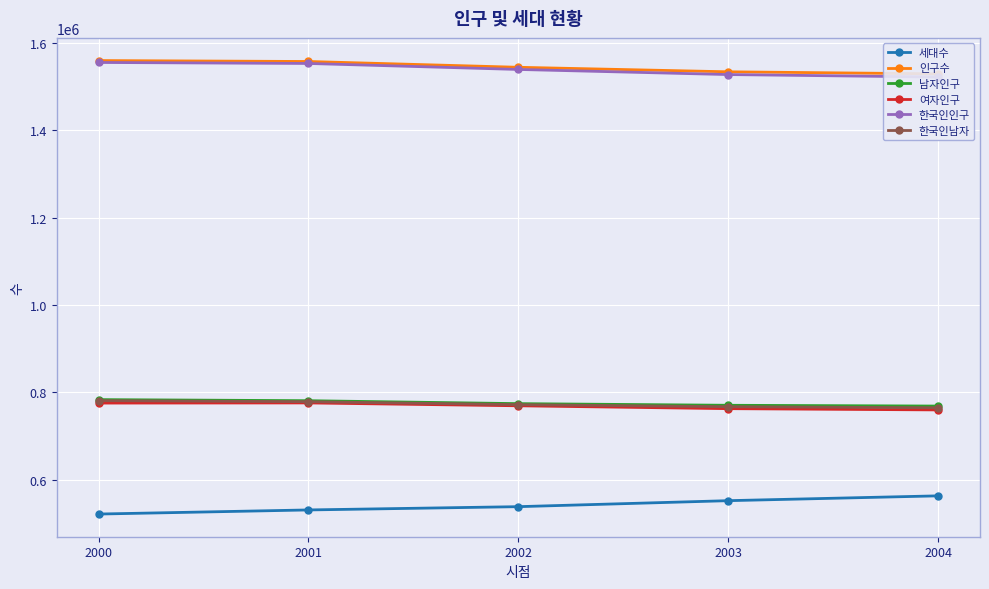

Where does the 남자인구 series first go above 774281?

2000